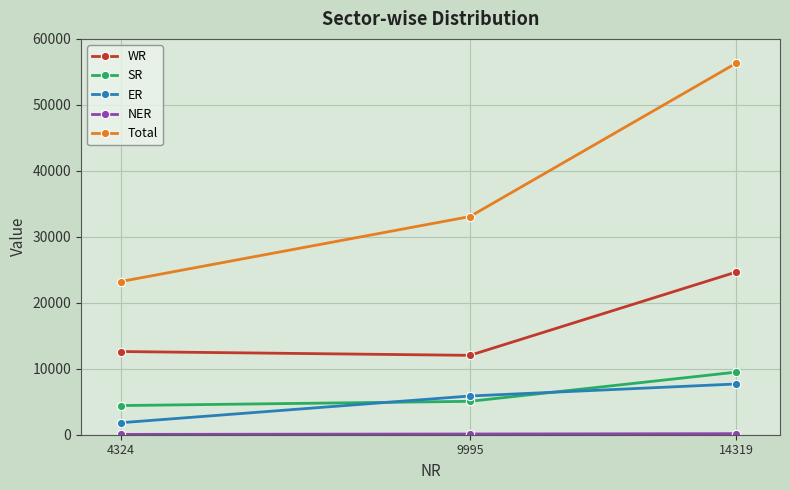

What is the maximum value for WR?

24643